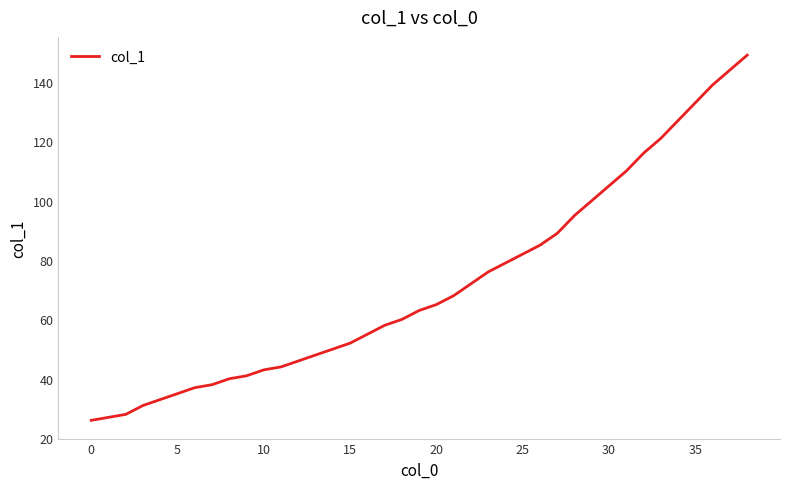

What is the difference between the maximum and minimum values?

123